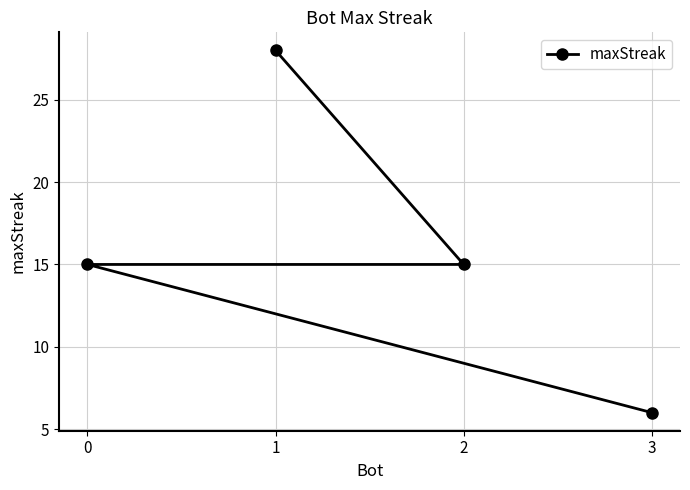

Rank the categories by value from lowest to highest.

3, 2, 0, 1